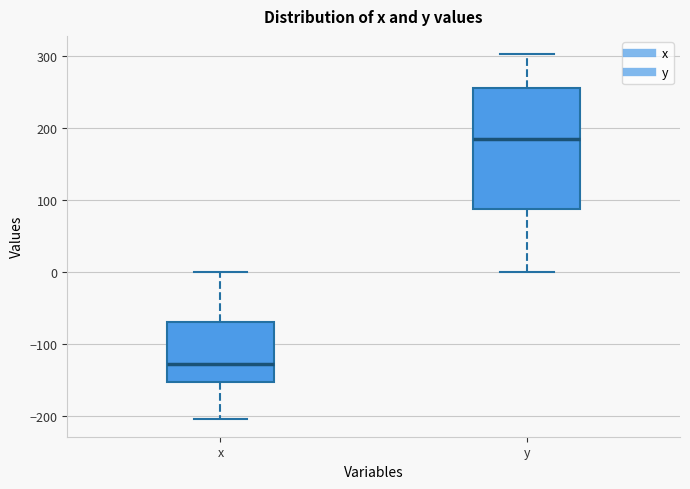

Reading left to right, transcribe this box plot: for each box, give where its median line is, the range the box spans, and where its two whiskers end, as read against the y-axis. The values are not printed on the chart, so give them approximately, as read against the axis.

x: median -130, box -150 to -70, whiskers -200 to 0
y: median 180, box 90 to 250, whiskers 0 to 300